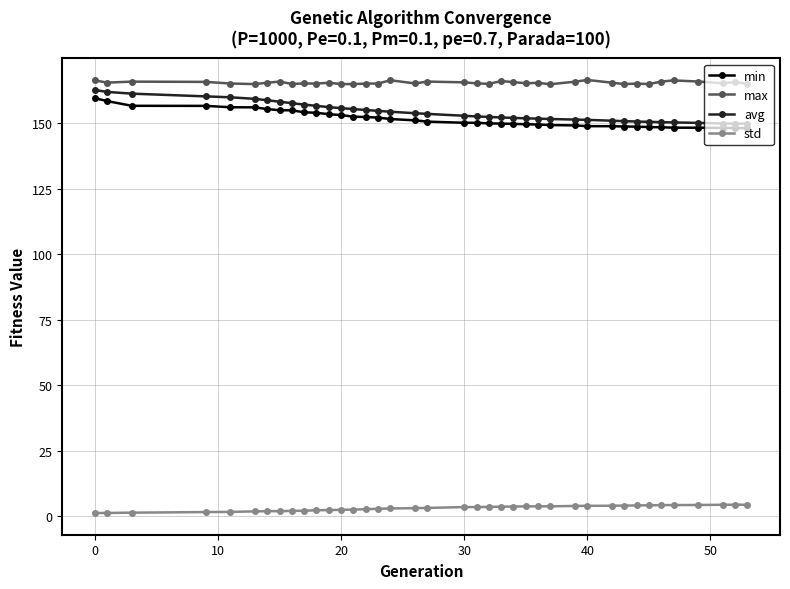

What is the average value of the min series?

151.7